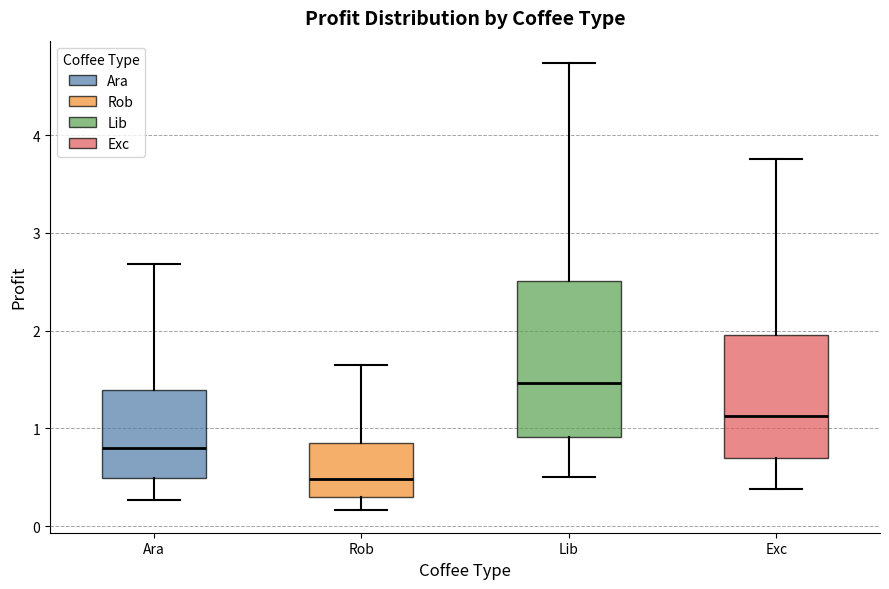

Which box's median line is the highest?

Lib